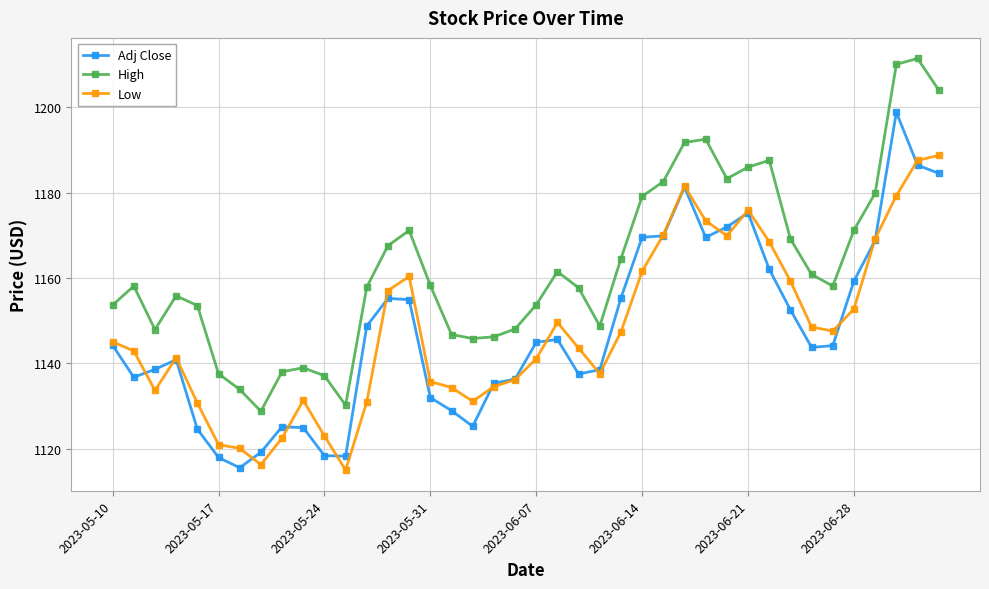

What is the maximum value for Adj Close?

1198.8